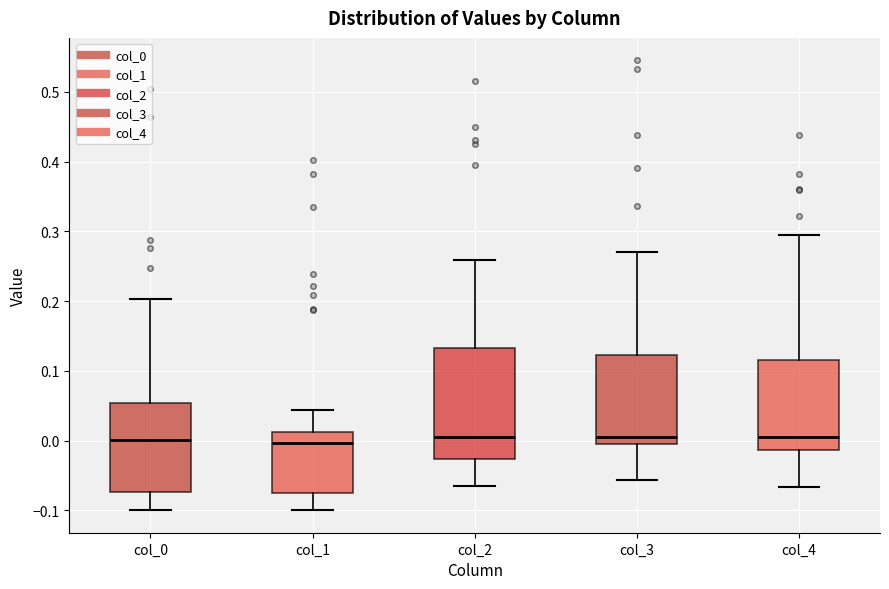

Reading left to right, transcribe this box plot: for each box, give where its median line is, the range the box spans, and where its two whiskers end, as read against the y-axis. The values are not printed on the chart, so give them approximately, as read against the axis.

col_0: median 0.00, box -0.07 to 0.05, whiskers -0.10 to 0.20
col_1: median 0.00, box -0.07 to 0.01, whiskers -0.10 to 0.04
col_2: median 0.01, box -0.03 to 0.13, whiskers -0.06 to 0.26
col_3: median 0.00 (just above the box's lower edge), box 0.00 to 0.12, whiskers -0.06 to 0.27
col_4: median 0.01, box -0.01 to 0.12, whiskers -0.07 to 0.30